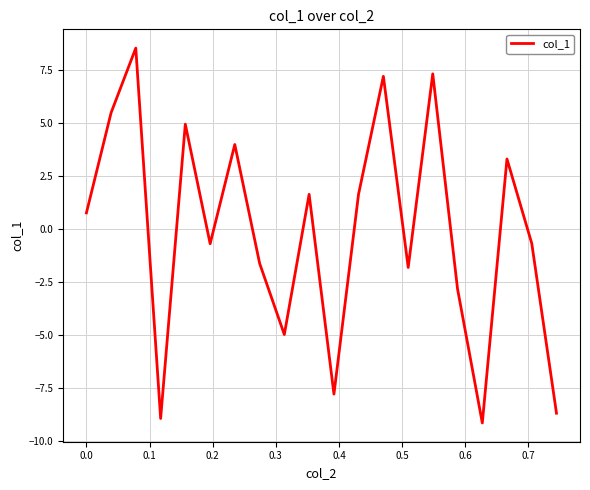

What is the difference between the maximum and minimum values?

17.7